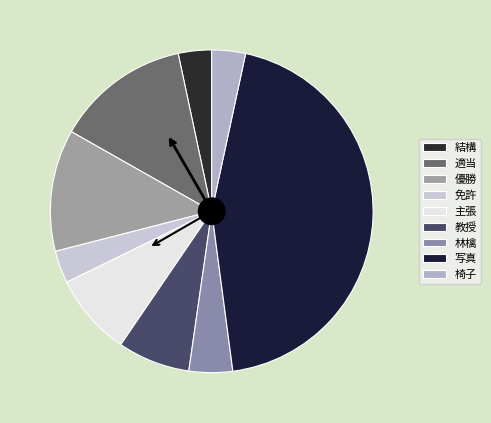

Count the number of slices in the pie.

9